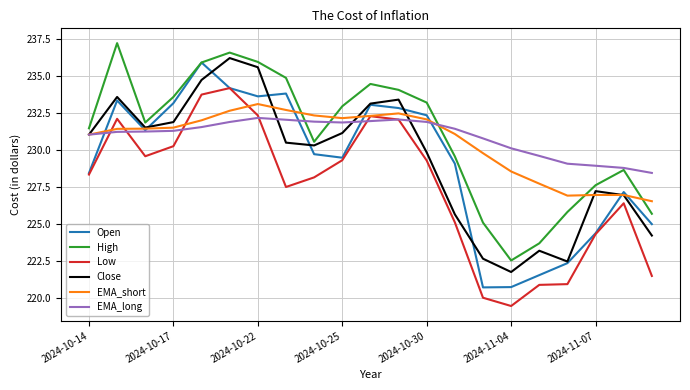

What is the maximum value for EMA_long?

232.2